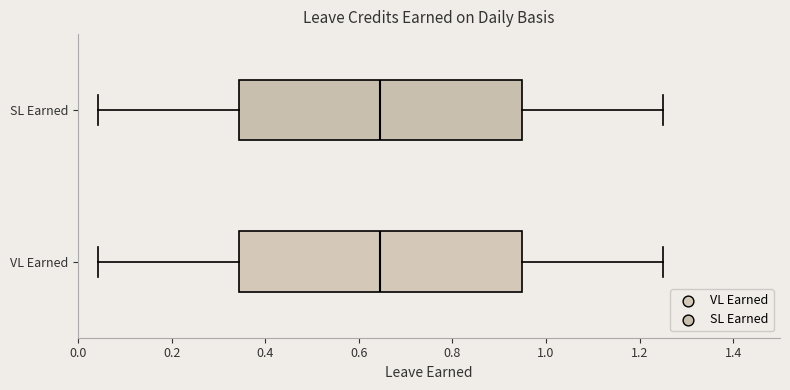

Where is the right edge of the box for VL Earned on the x-axis? The values are not printed on the chart, so give them approximately, as read against the axis.

0.94